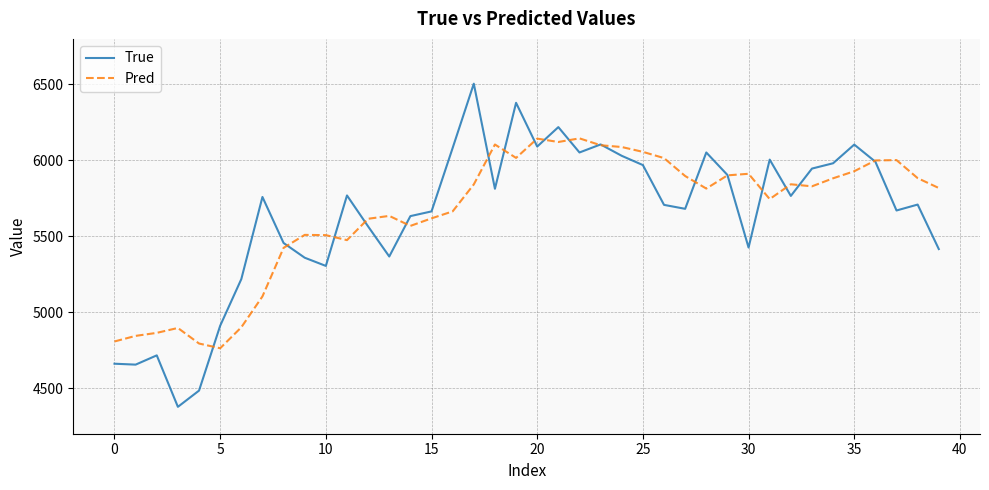

Rank the series by their maximum value, from lowest to highest.

Pred, True